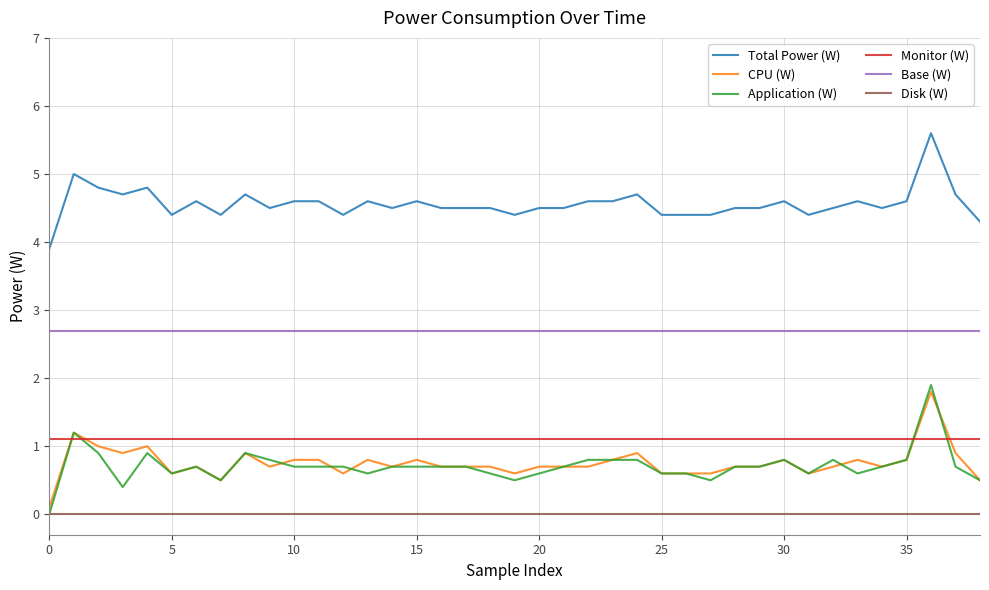

What is the highest value of the Monitor (W) series?

1.1